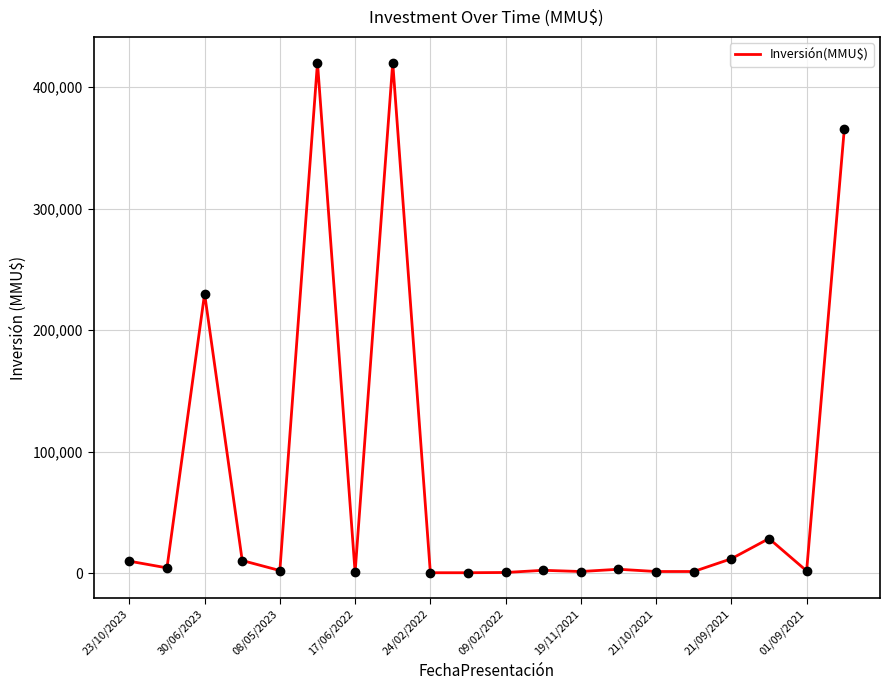

What is the greatest value displayed?

420000